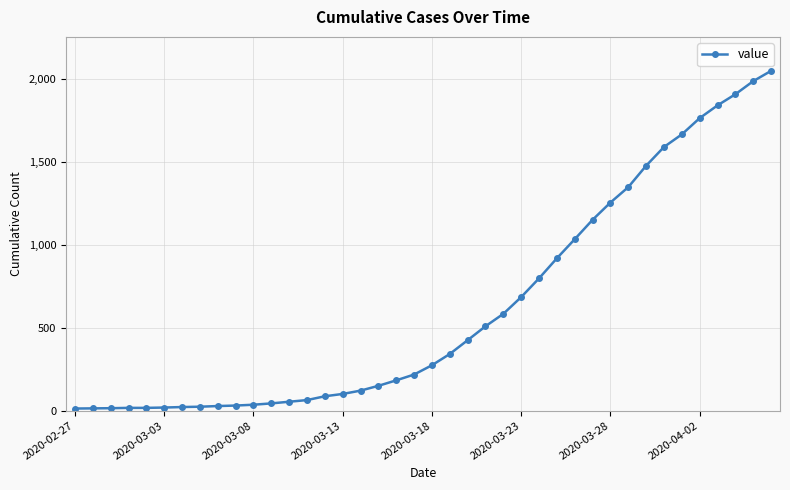

What is the average value?

622